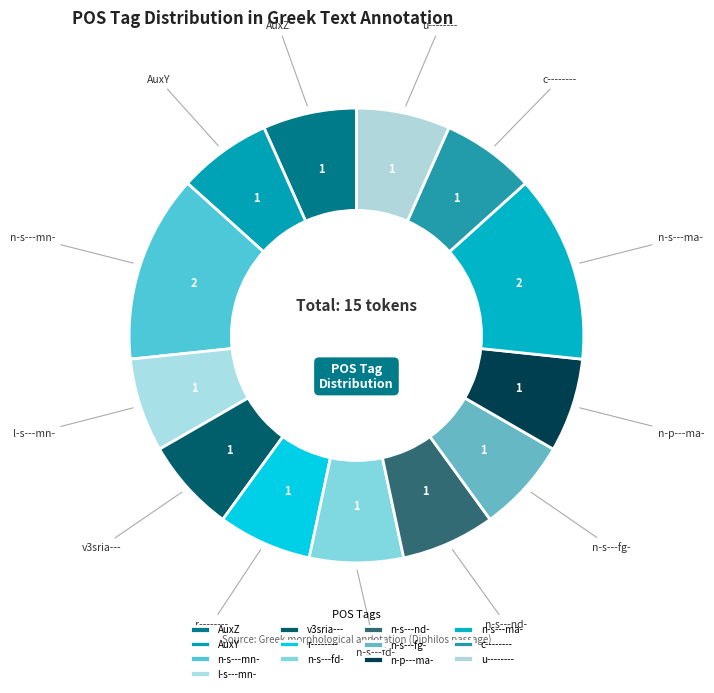

The v3sria--- slice represents 21% of the pie. True or false?

False